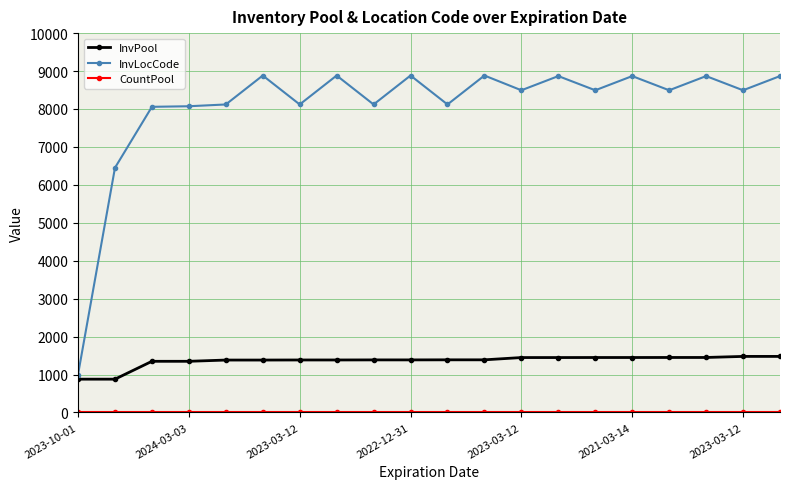

What is the sum of all InvLocCode values?

161023